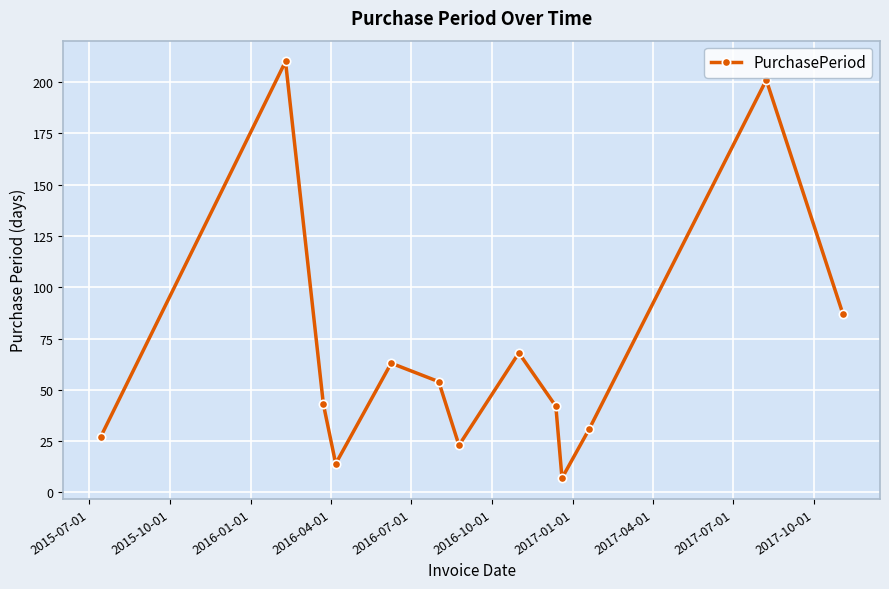

How many series are shown in this chart?

1